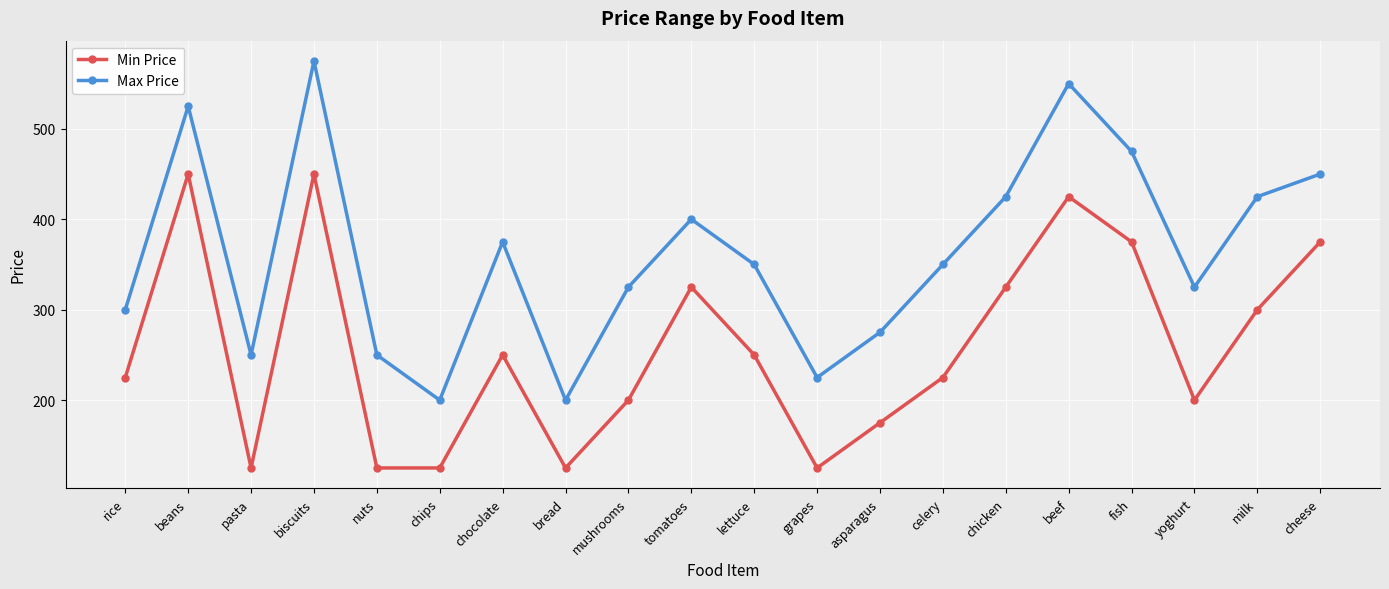

Reading left to right, extract all data points from this chart.

Min Price: 225	450	125	450	125	125	250	125	200	325	250	125	175	225	325	425	375	200	300	375
Max Price: 300	525	250	575	250	200	375	200	325	400	350	225	275	350	425	550	475	325	425	450